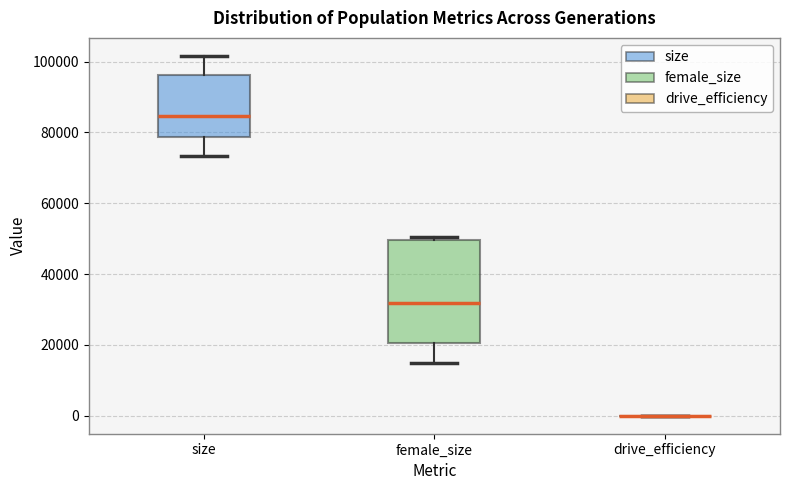

Comparing the boxes themselves (not the whiskers), which one is the tallest?

female_size